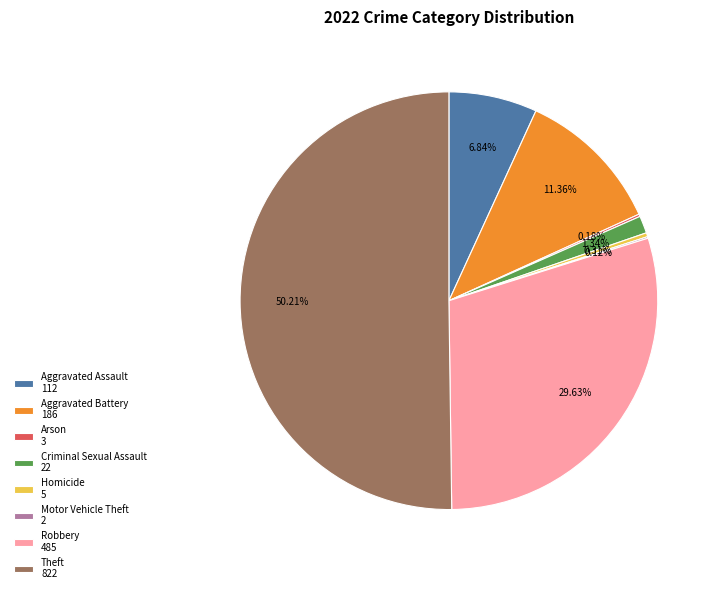

Is Robbery 485 the majority of the pie?

No